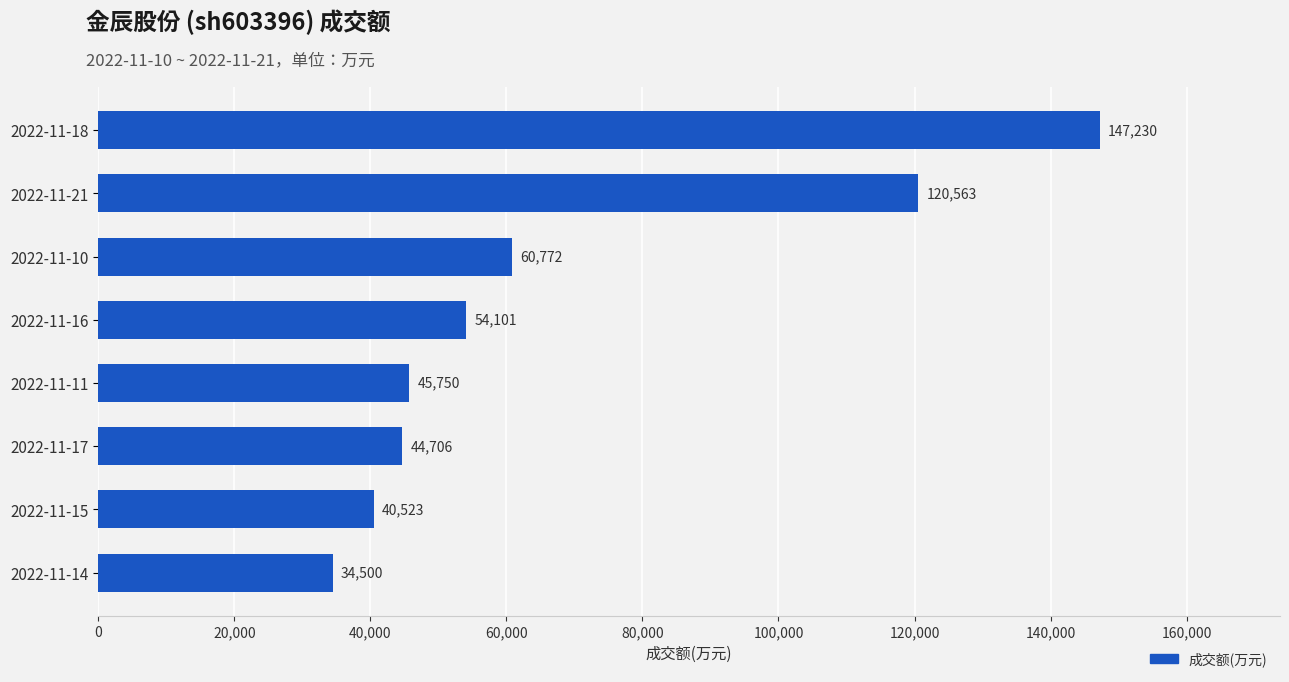

What is the average value?

68518